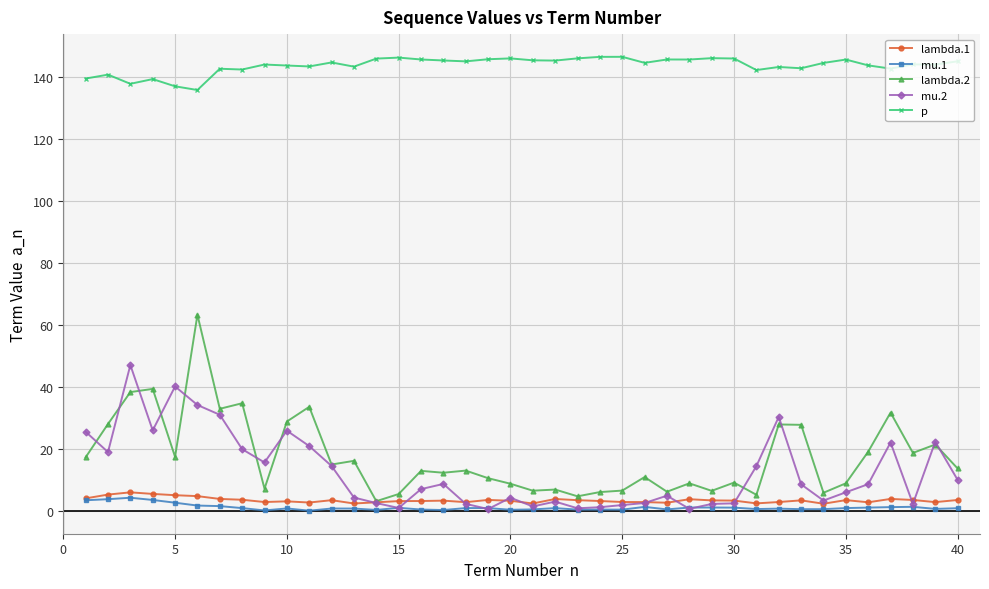

True or false: mu.1 and p intersect in this chart.

False